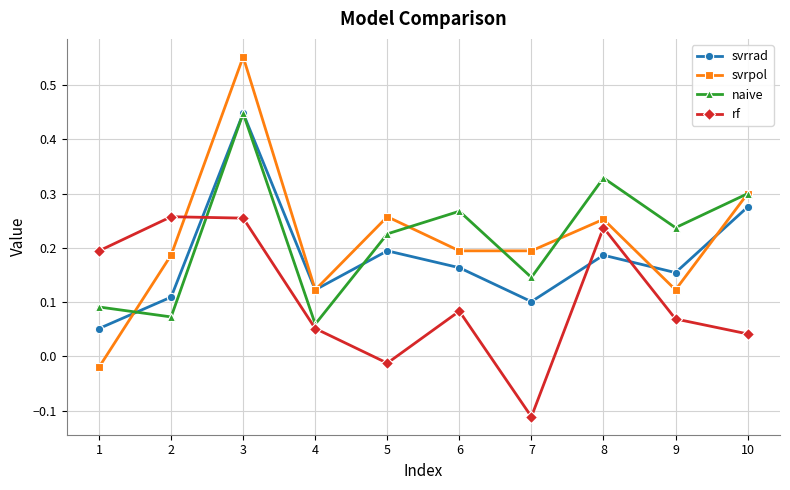

How many data points in rf are above 0?

8